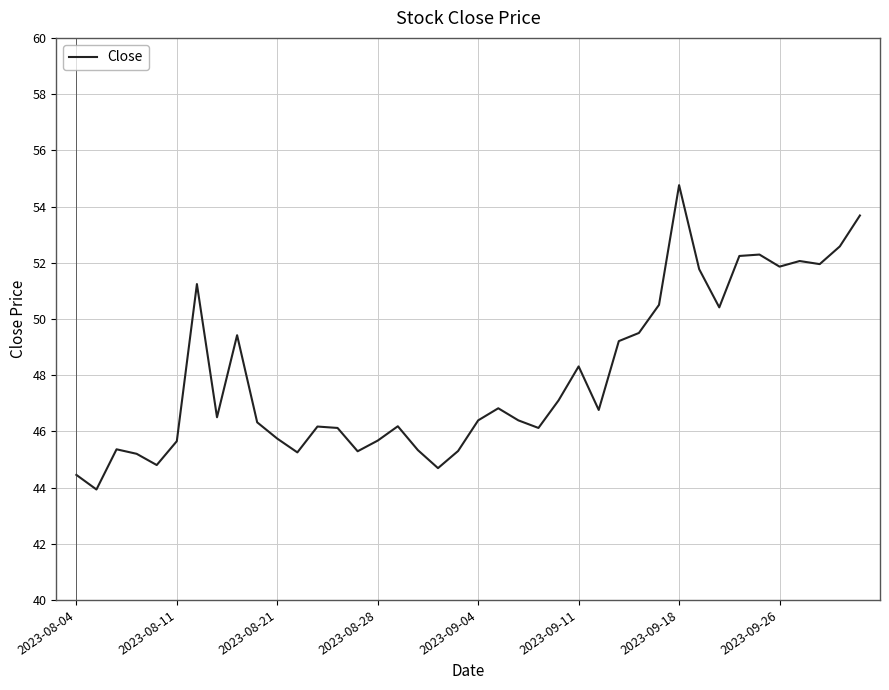

What is the smallest value displayed?

43.9